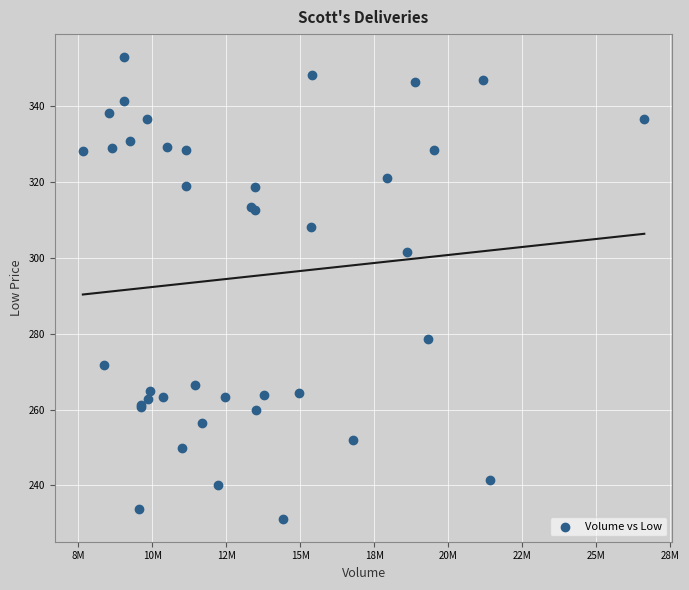

What Y value in the scatter plot is closest to 292?

301.6